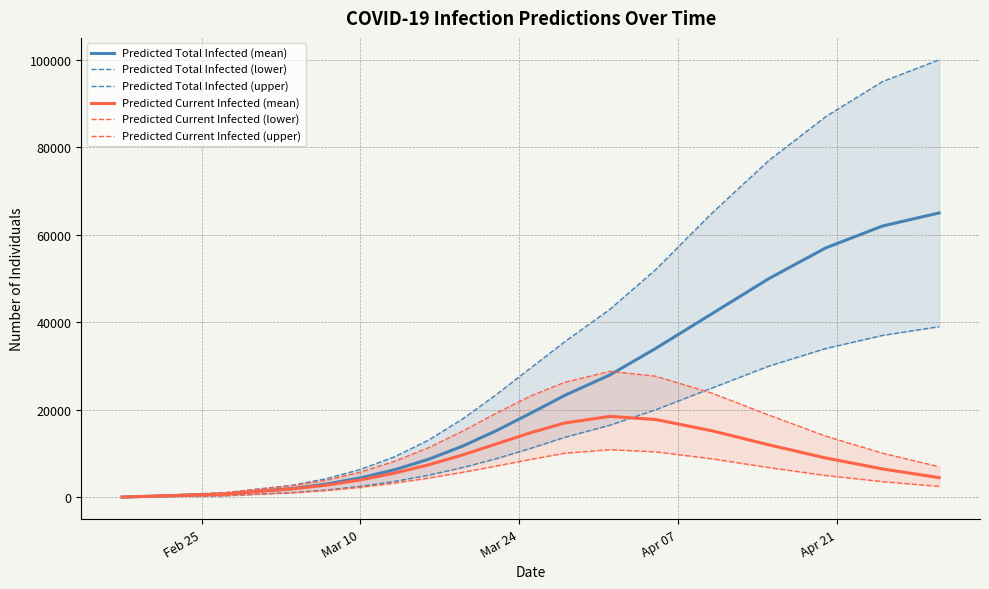

True or false: Predicted Total Infected (lower) has more than 1 interior local peaks.

False